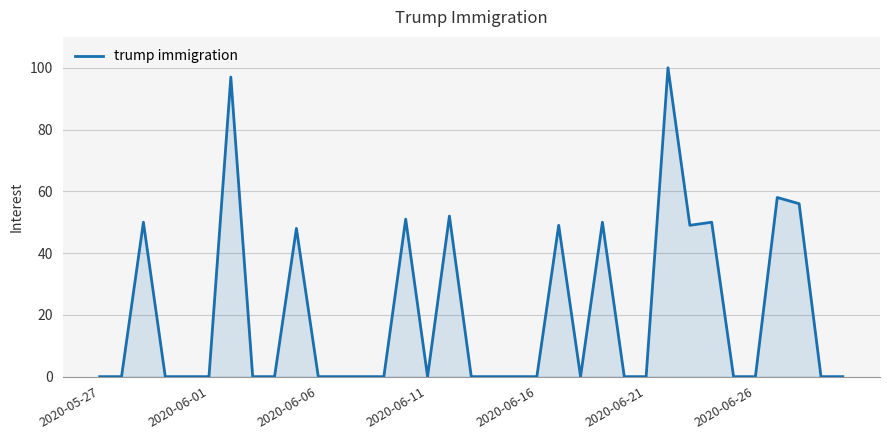

What is the maximum value shown in the chart?

100